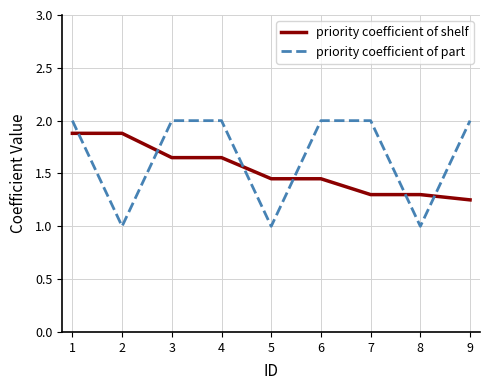

Which series changed the most between 6 and 8?

priority coefficient of part